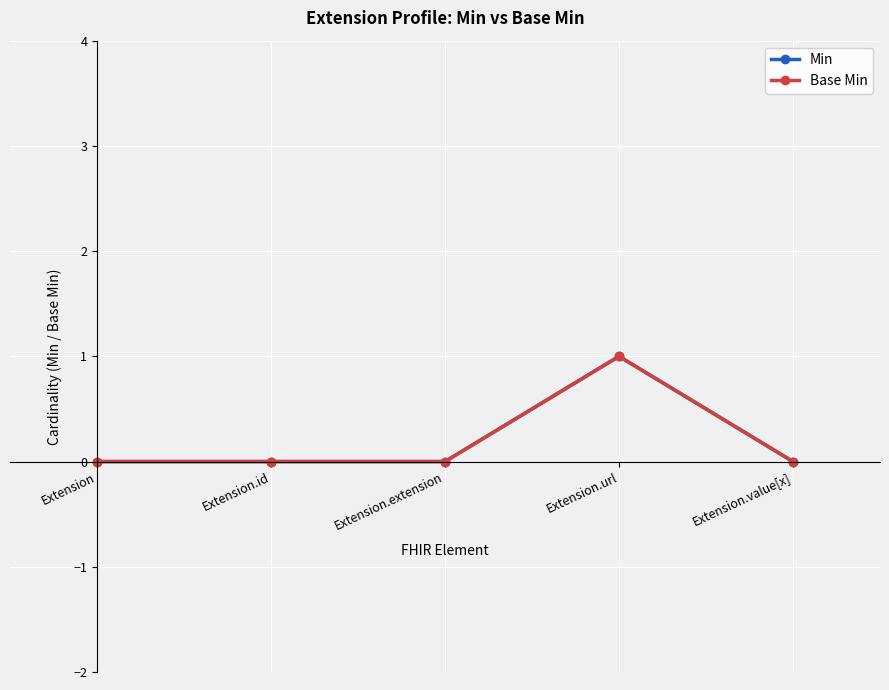

True or false: Min and Base Min cross at least once.

False